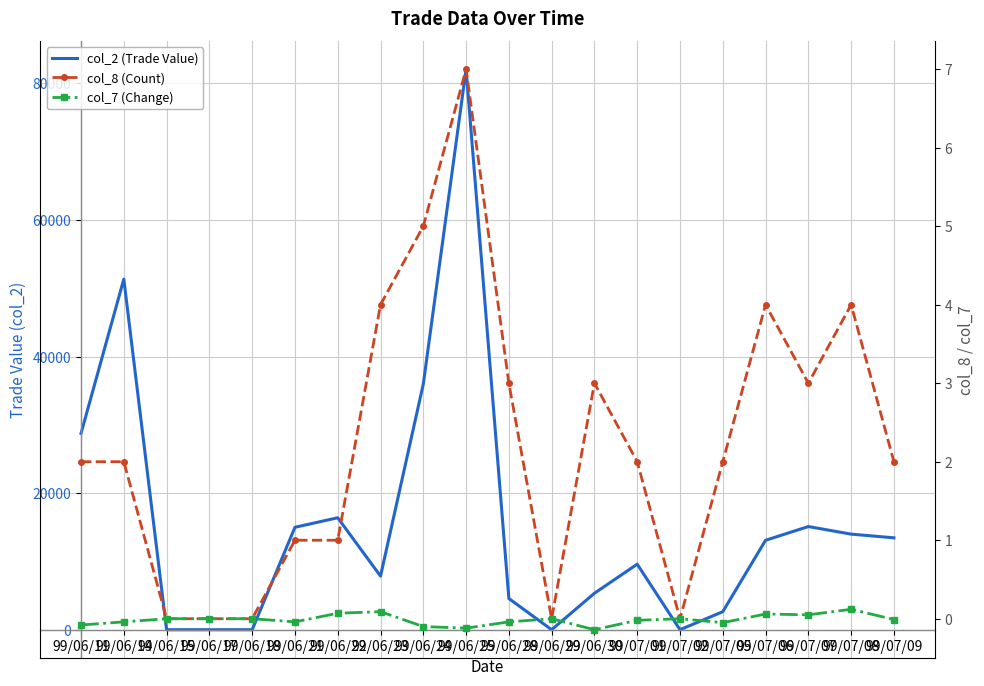

Is this an area chart (filled region under the line)?

No